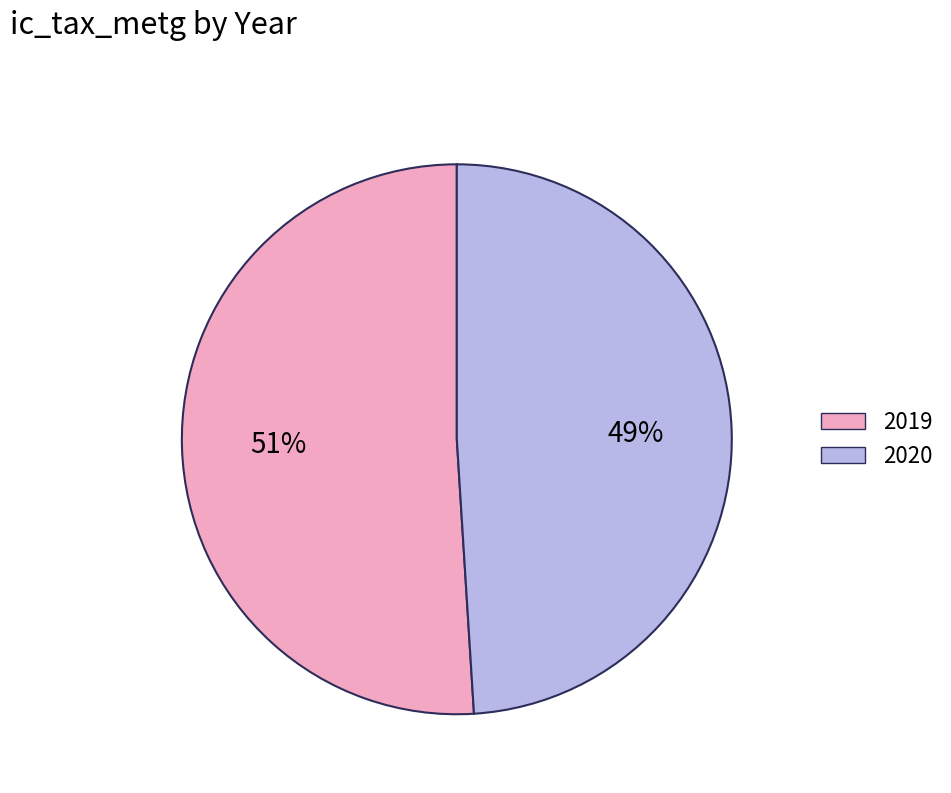

Combined, do 2020 and 2019 account for over 50%?

Yes